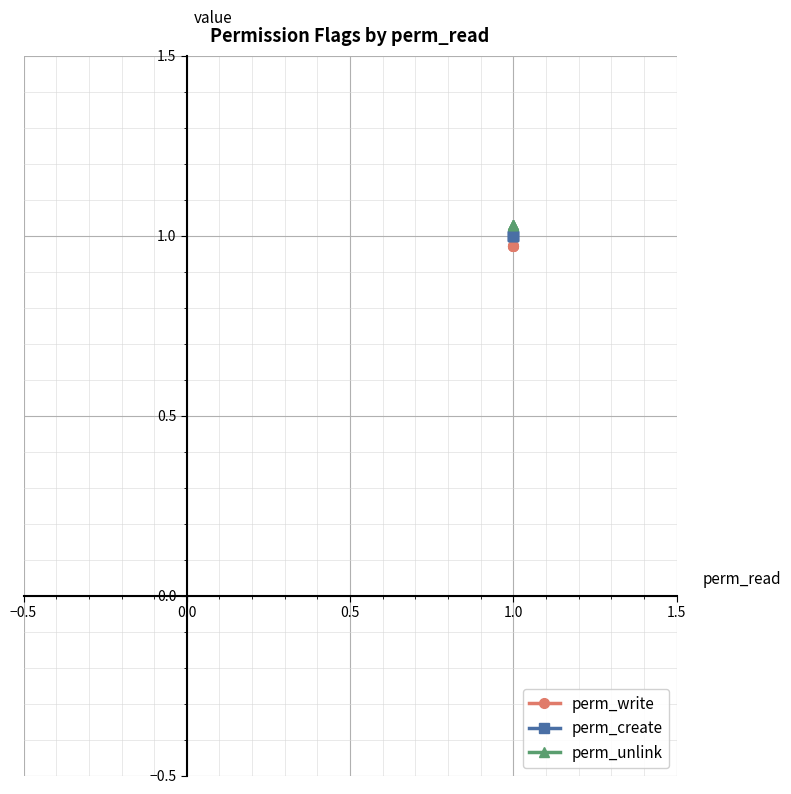

Rank the series by their maximum value, from highest to lowest.

perm_unlink, perm_create, perm_write